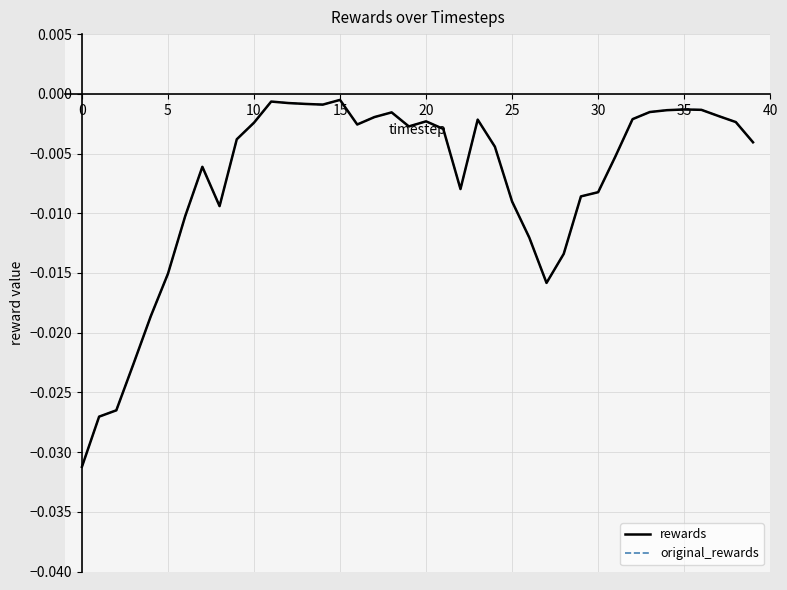

True or false: rewards and original_rewards intersect in this chart.

False